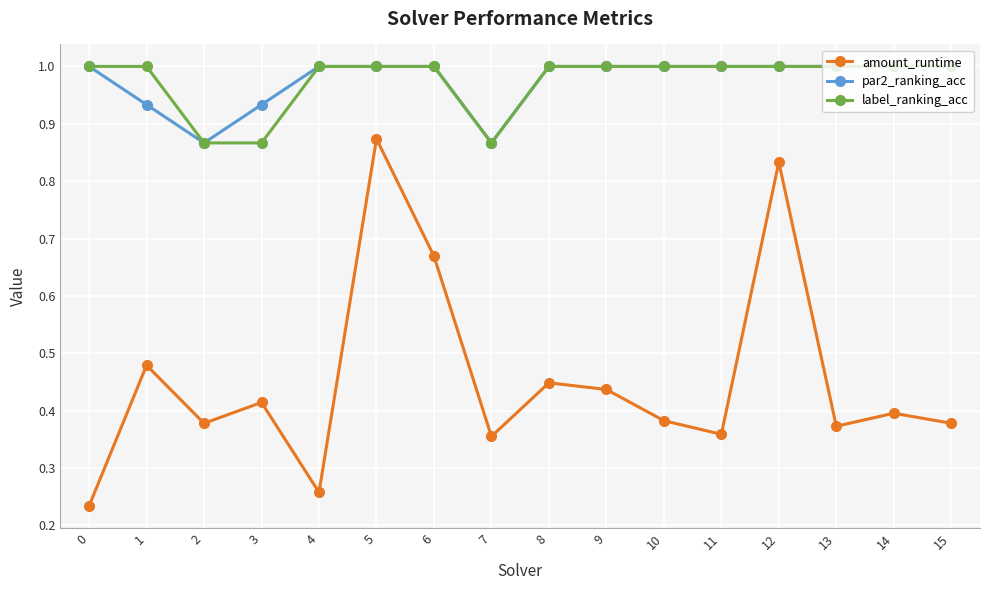

True or false: par2_ranking_acc and amount_runtime cross at least once.

False